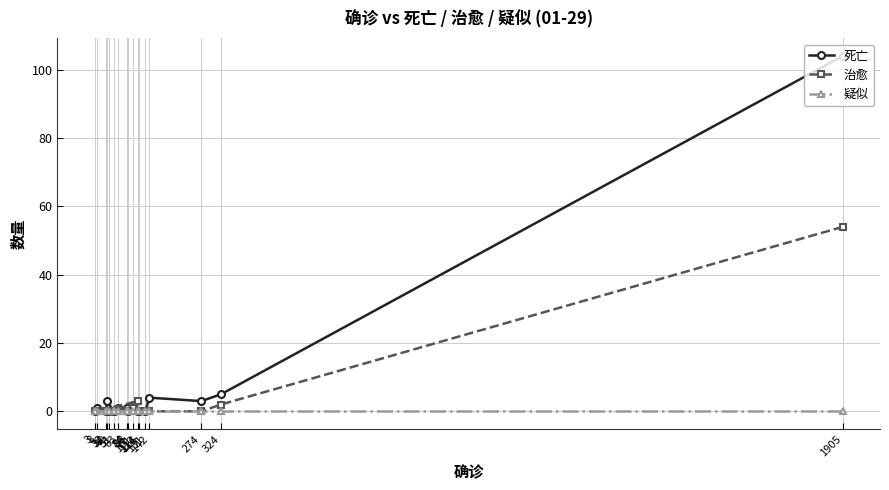

What is the total value across all series at 274?

3